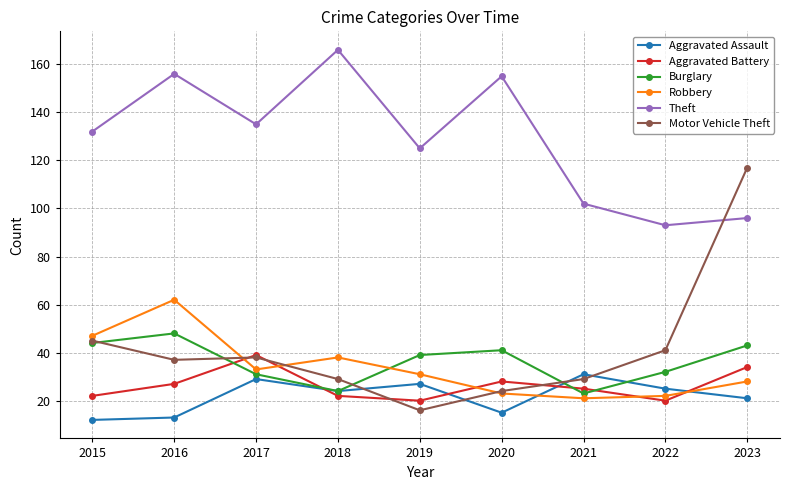

What is the difference between the Aggravated Assault values at 2022 and 2016?

12